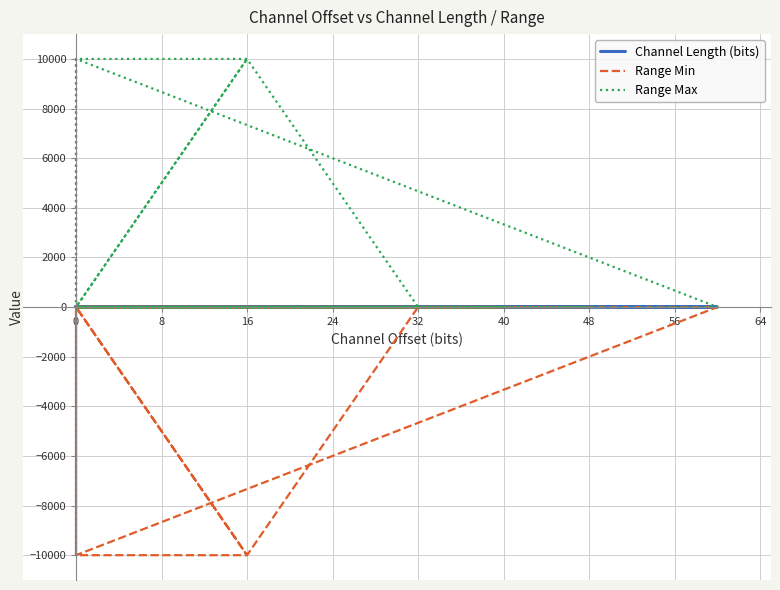

Which series has the largest total across all categories?

Range Max